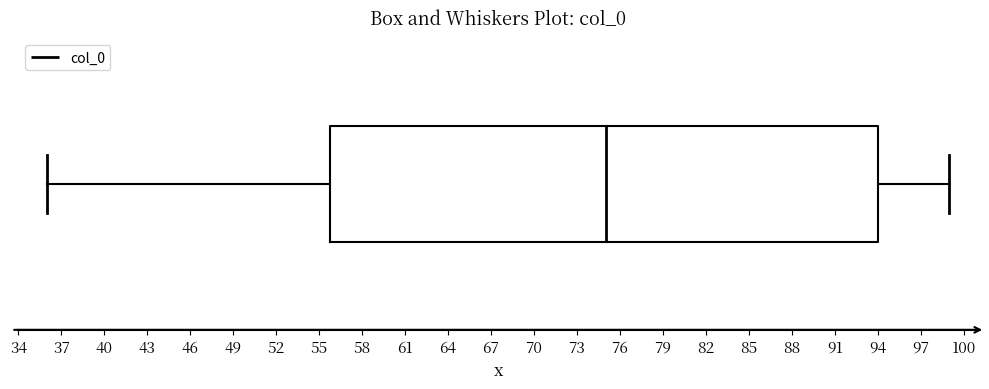

Where is the right edge of the box on the x-axis? The values are not printed on the chart, so give them approximately, as read against the axis.

94